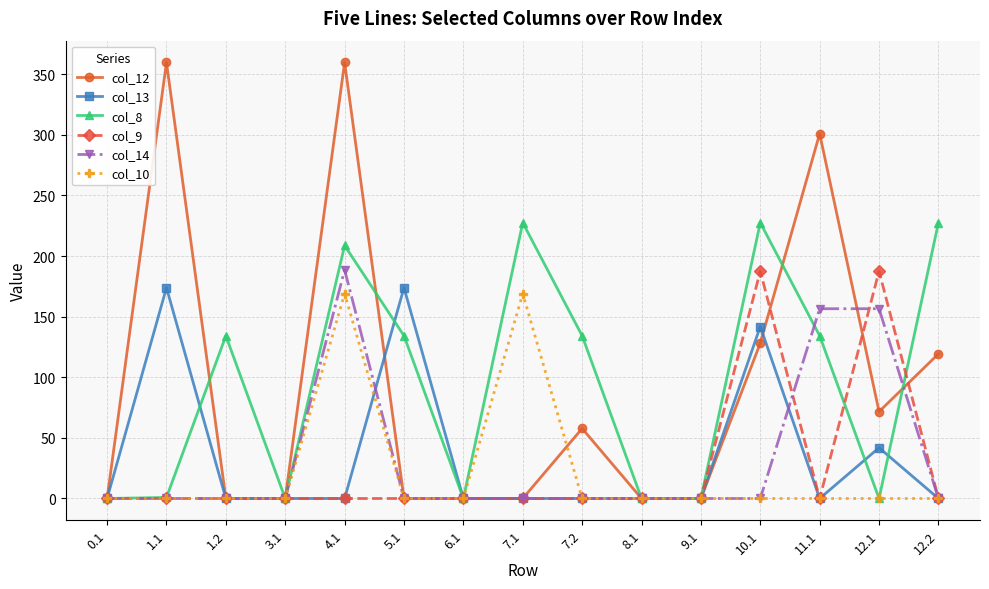

True or false: col_14 has more than 0 points higher than both neighbors.

True